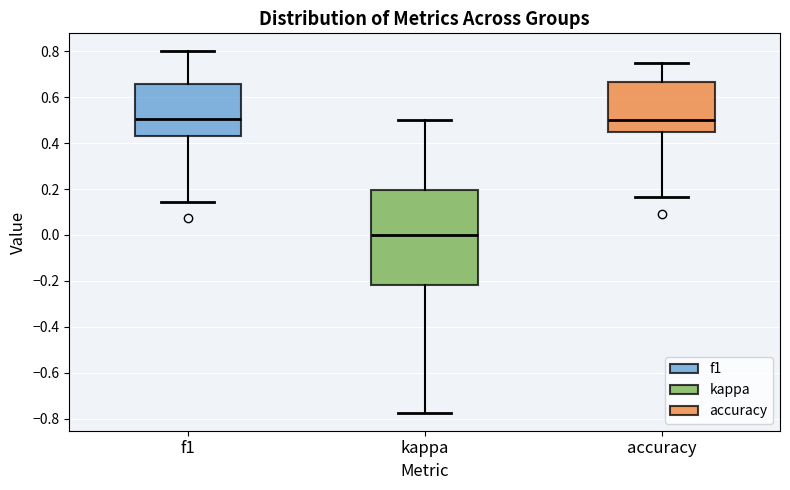

Where does the upper whisker of the box for accuracy end on the y-axis? The values are not printed on the chart, so give them approximately, as read against the axis.

0.76